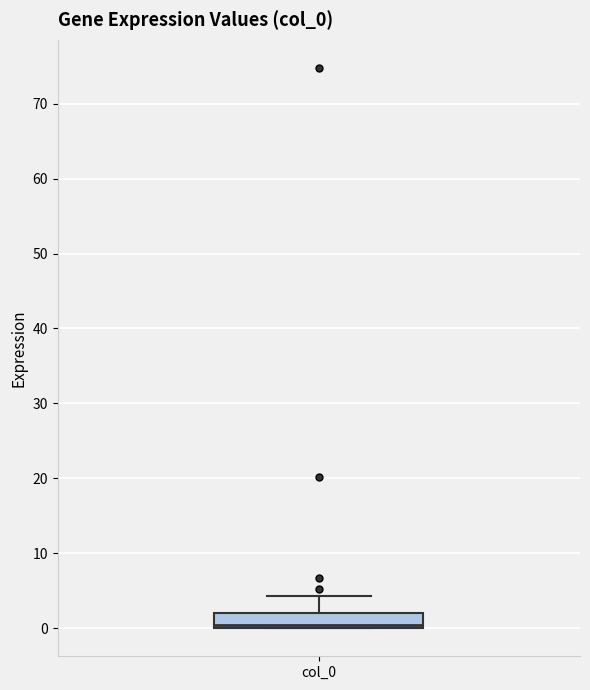

Transcribe this box plot: give where the median line is, the range the box spans, and where the two whiskers end, as read against the y-axis. The values are not printed on the chart, so give them approximately, as read against the axis.

median 0 (just above the box's lower edge), box 0 to 2, whiskers 0 to 4